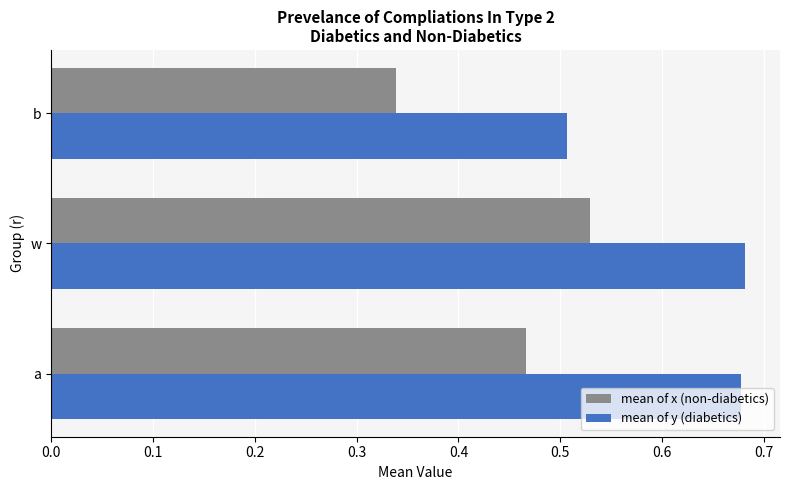

At how many categories does at least one series exceed 0?

3